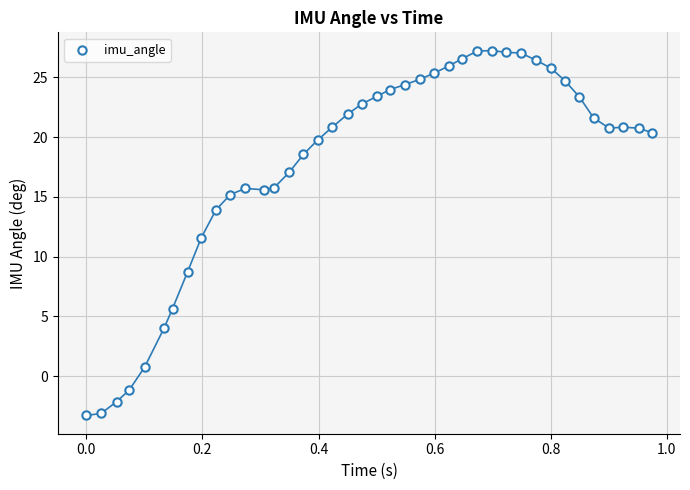

What Y value in the scatter plot is closest to 11?

11.6